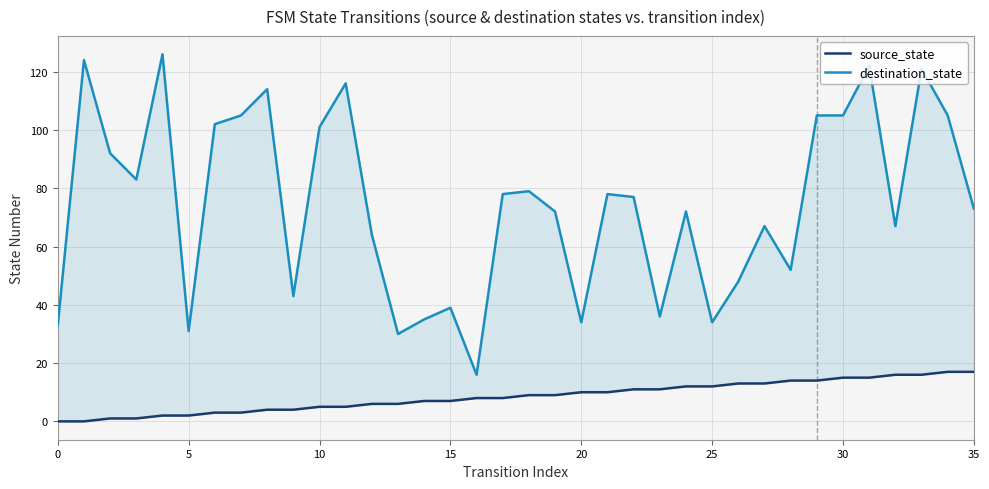

The value of source_state at 20 is 5. True or false?

False